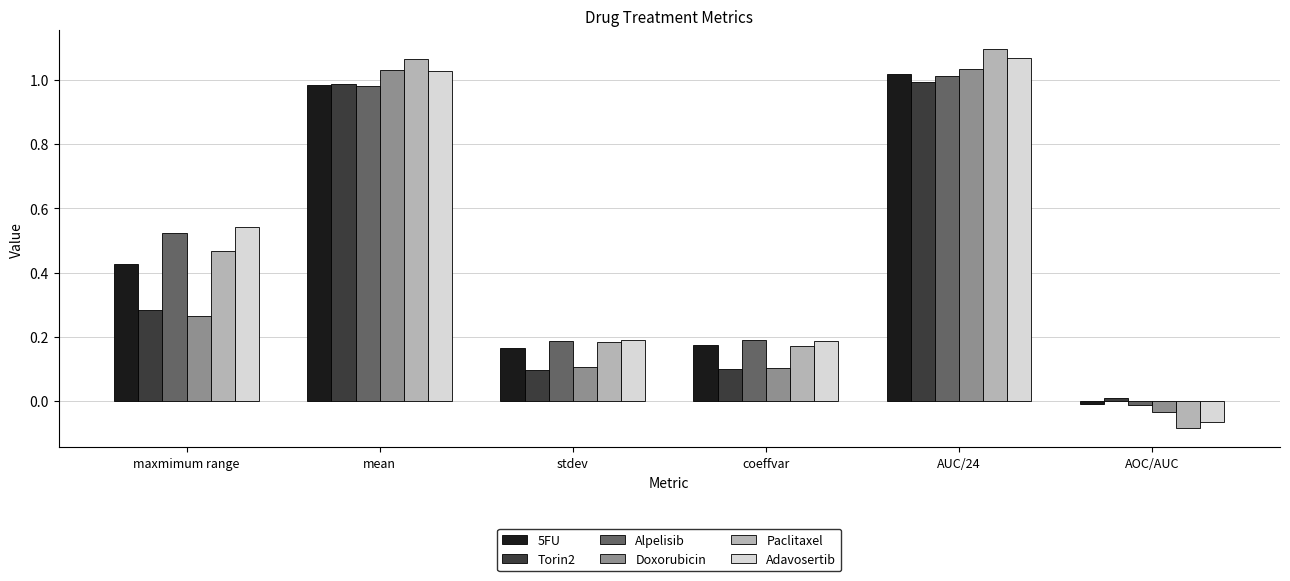

Which series changed the most between maxmimum range and AUC/24?

Doxorubicin